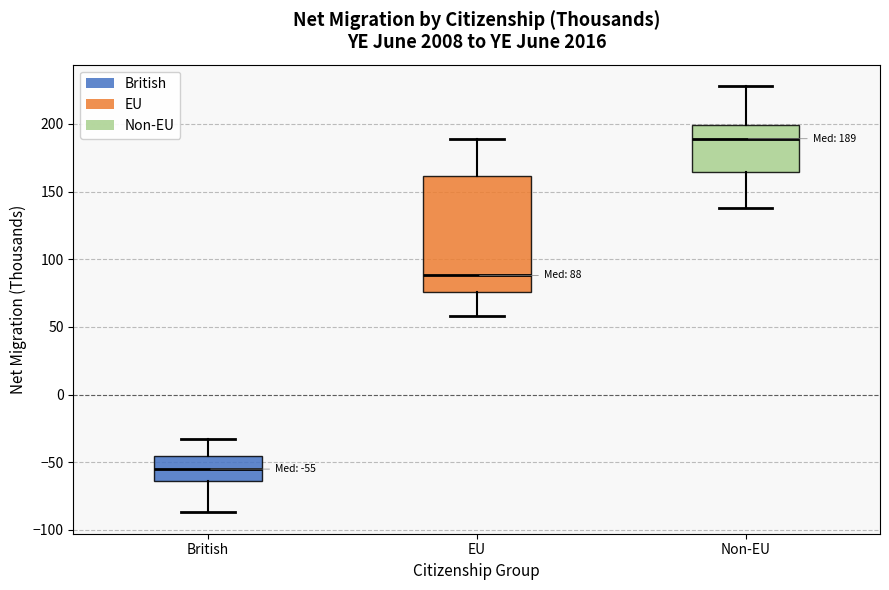

Which box is the tallest, from its lower edge to its upper edge?

EU